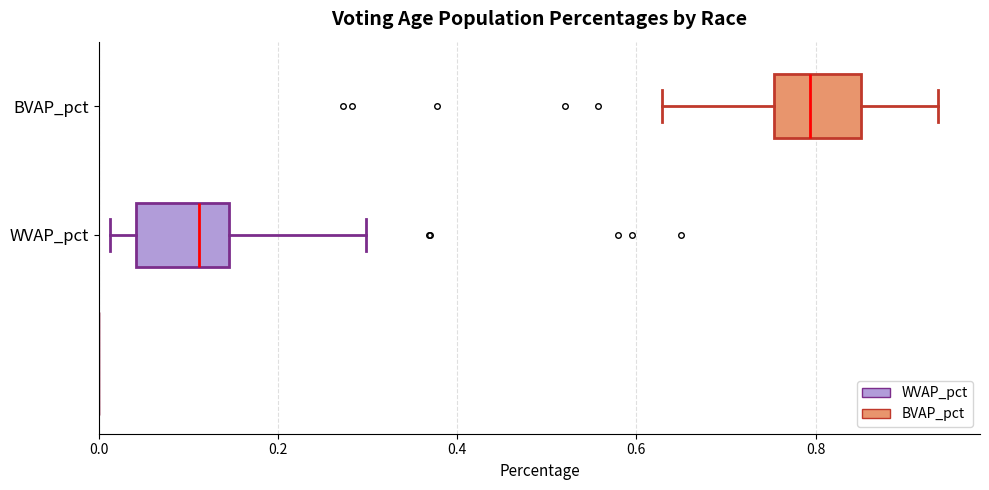

Reading bottom to top, read every box against the x-axis: the position of its median line, the range the box covers, and the ends of its whiskers. The values are not printed on the chart, so give them approximately, as read against the axis.

WVAP_pct: median 0.12, box 0.04 to 0.14, whiskers 0.02 to 0.30
BVAP_pct: median 0.80, box 0.76 to 0.86, whiskers 0.62 to 0.94